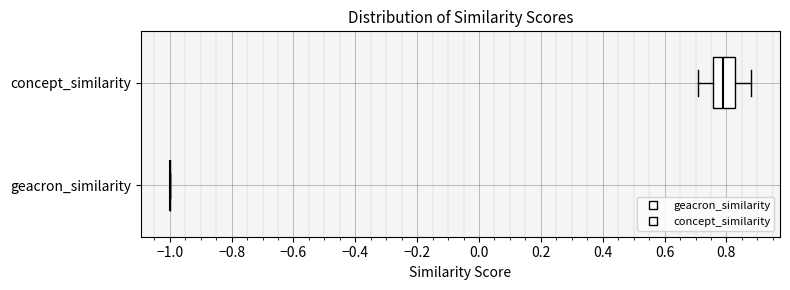

Reading bottom to top, transcribe this box plot: for each box, give where its median line is, the range the box spans, and where its two whiskers end, as read against the x-axis. The values are not printed on the chart, so give them approximately, as read against the axis.

geacron_similarity: box collapsed to a line at -1.00, whiskers -1.00 to -1.00
concept_similarity: median 0.78, box 0.76 to 0.82, whiskers 0.70 to 0.88